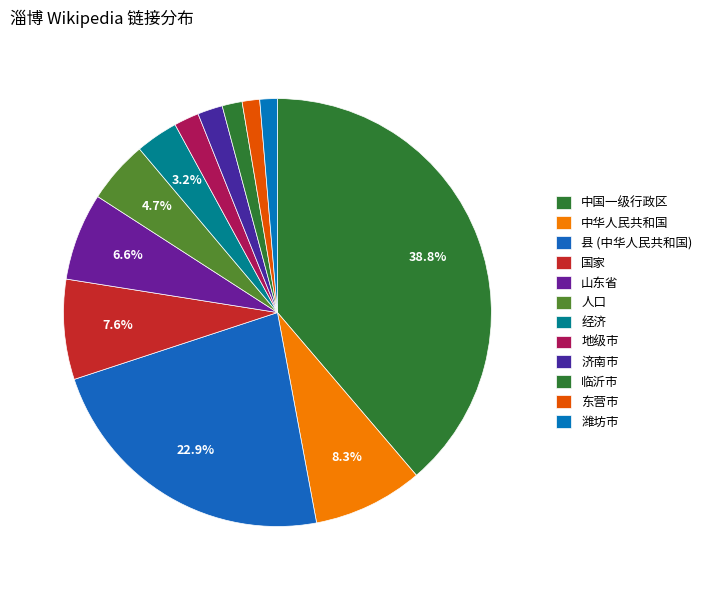

True or false: 潍坊市 accounts for 1% of the total.

True